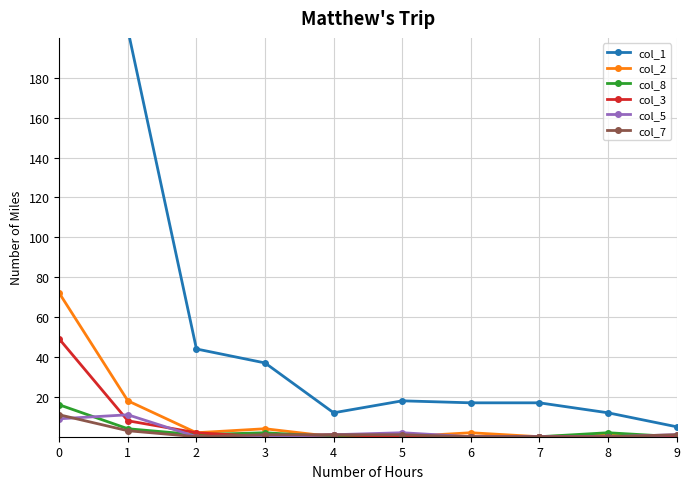

How many lines are shown in the chart?

6